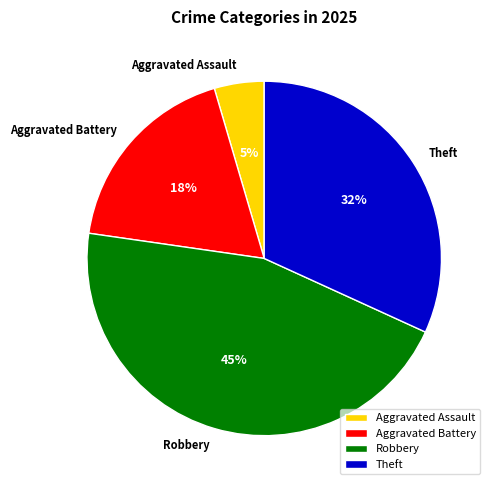

What percentage is the Aggravated Assault slice, to the nearest percent?

5%